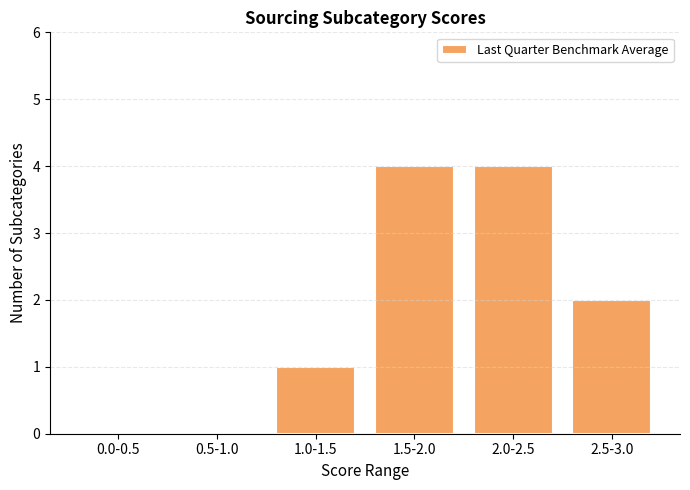

Reading left to right, transcribe all the data shown in this chart.

0.0-0.5=0	0.5-1.0=0	1.0-1.5=1	1.5-2.0=4	2.0-2.5=4	2.5-3.0=2